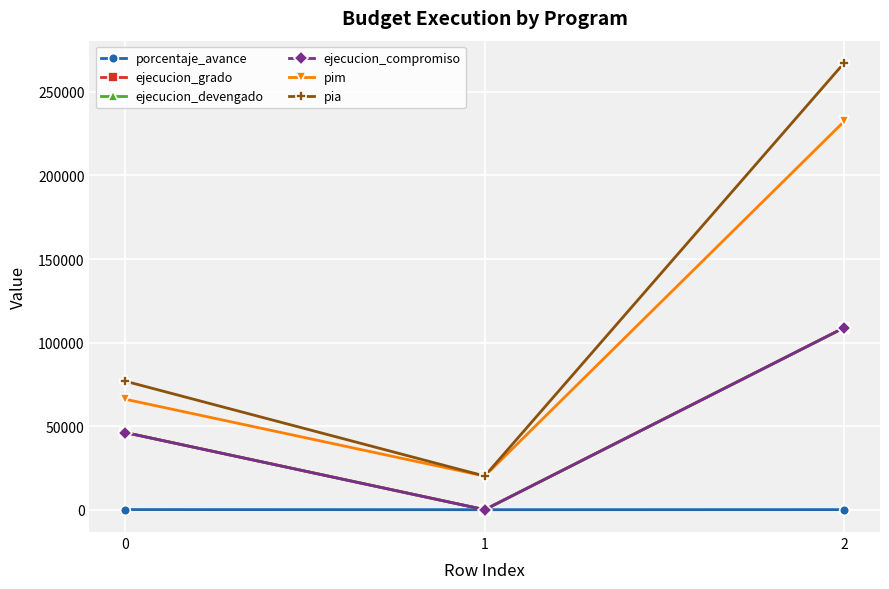

Is this an area chart (filled region under the line)?

No